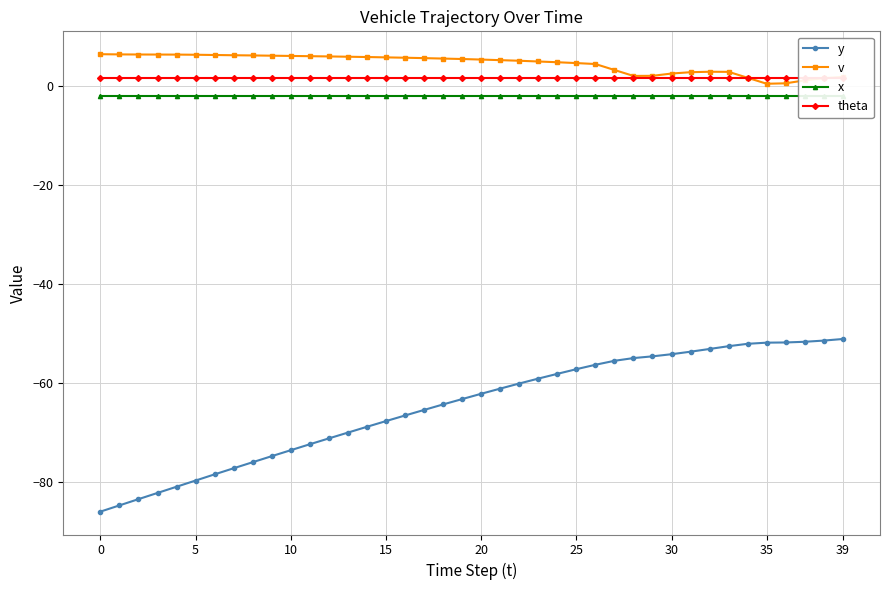

Rank the series by their maximum value, from highest to lowest.

v, theta, x, y